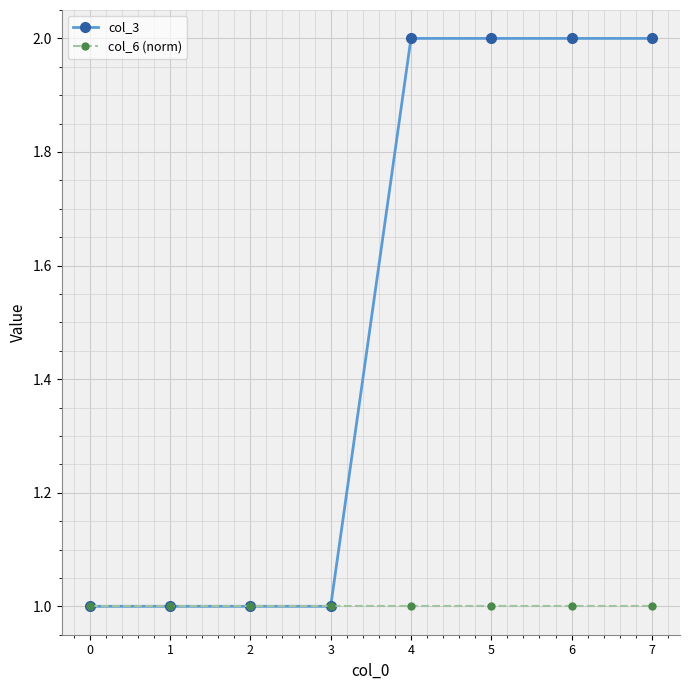

Reading right to left, what are all the values shown in this chart?

col_3: 7=2	6=2	5=2	4=2	3=1	2=1	1=1	0=1
col_6 (norm): 7=1	6=1	5=1	4=1	3=1	2=1	1=1	0=1